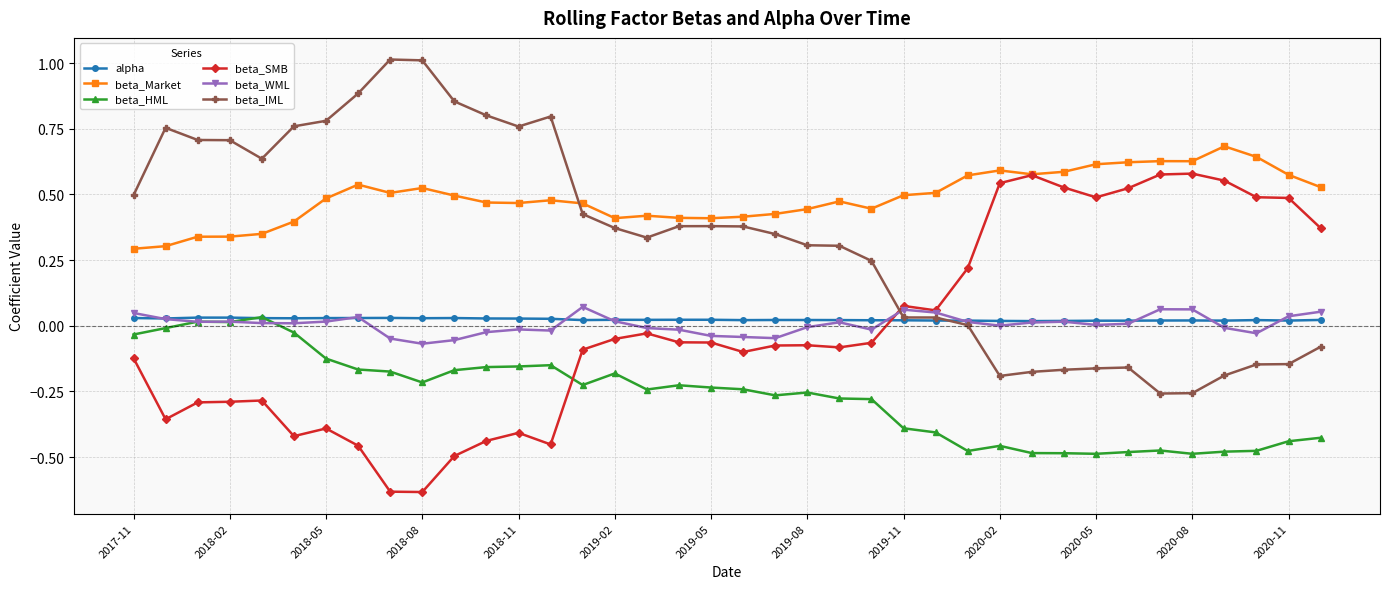

Which series has the largest range (max minus min)?

beta_IML